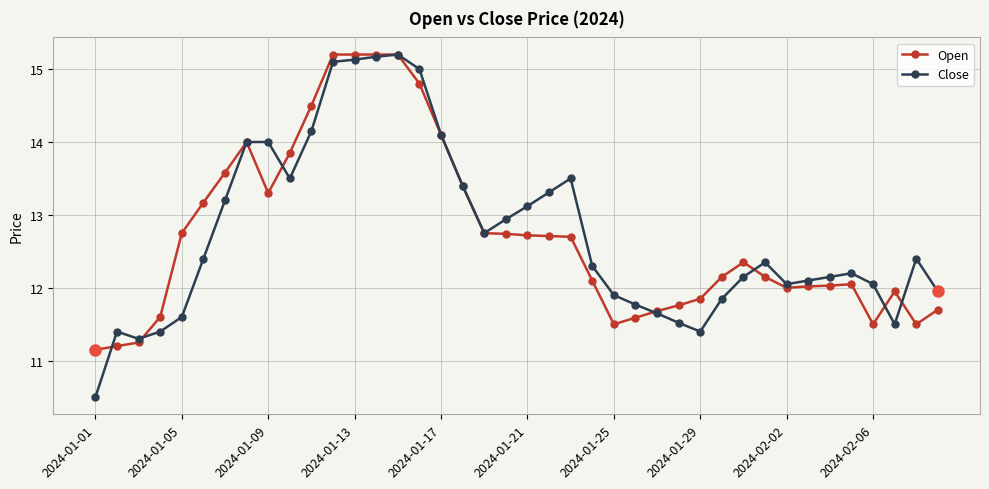

What is the highest value of the Close series?

15.2